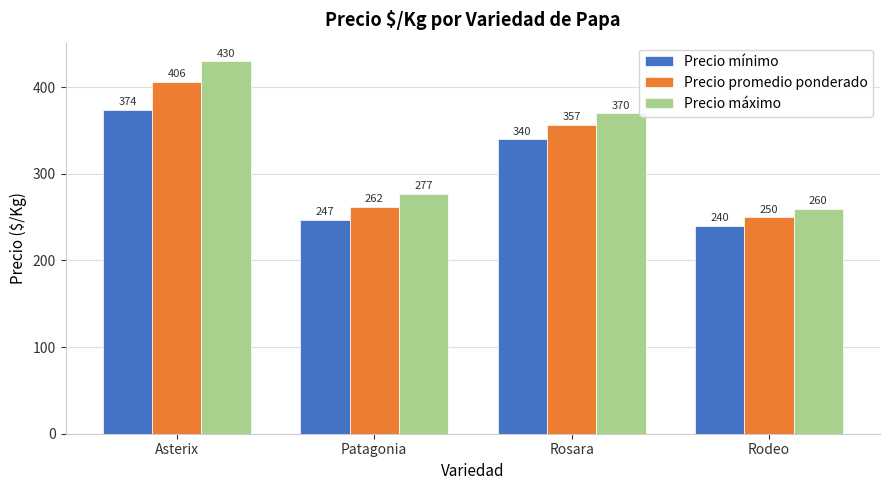

What is the value of the Precio promedio ponderado bar at the 2nd from the left?

262